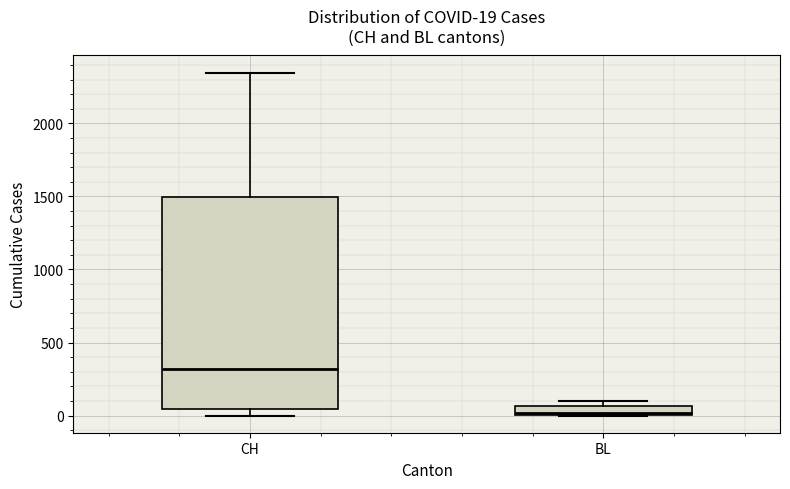

Which box has the highest median line?

CH